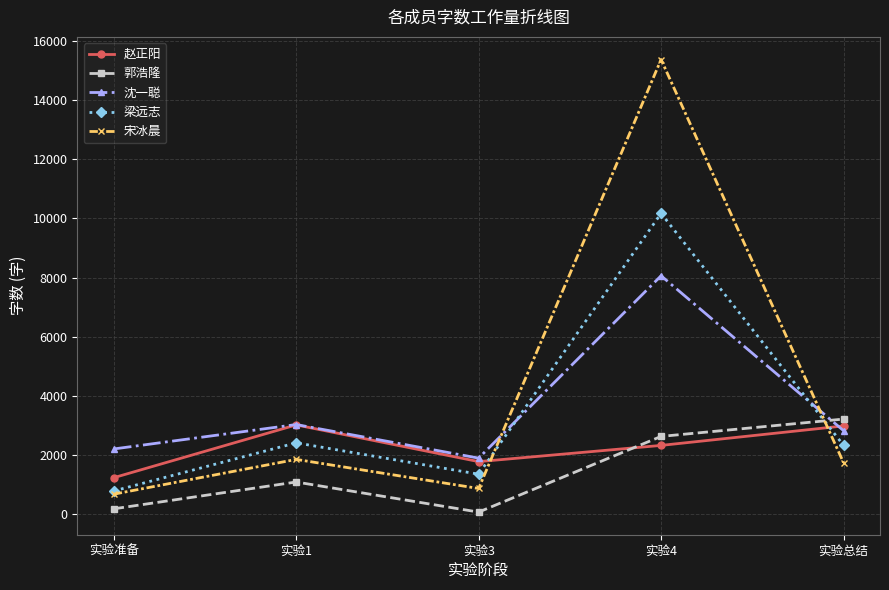

What value does the 梁远志 series have at 实验1?

2414